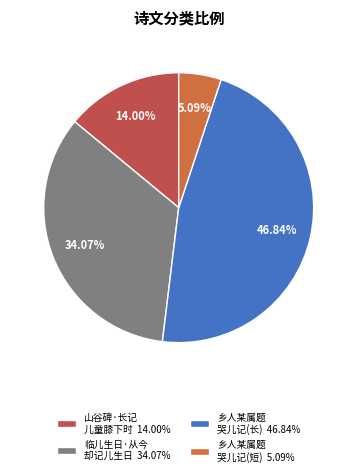

Count the number of slices in the pie.

4